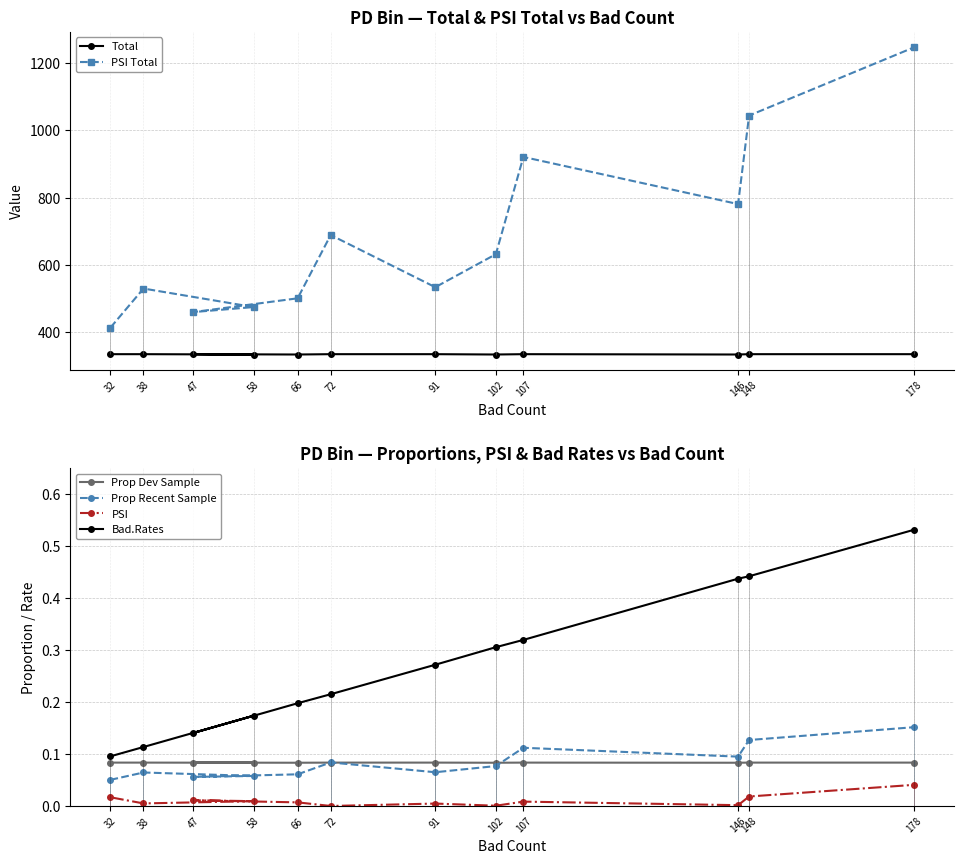

True or false: Prop Dev Sample and Total cross at least once.

False